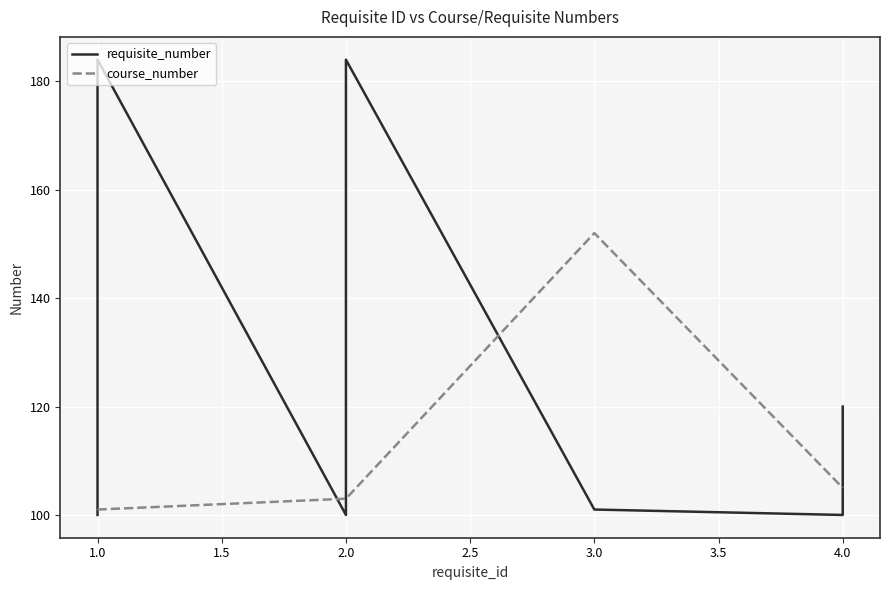

What is the lowest value of the course_number series?

101